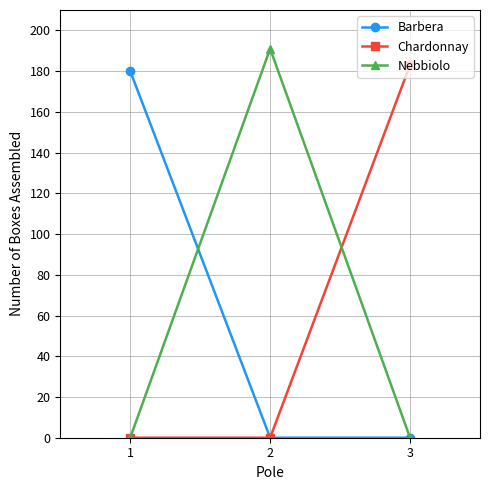

What is the sum of all Barbera values?

180